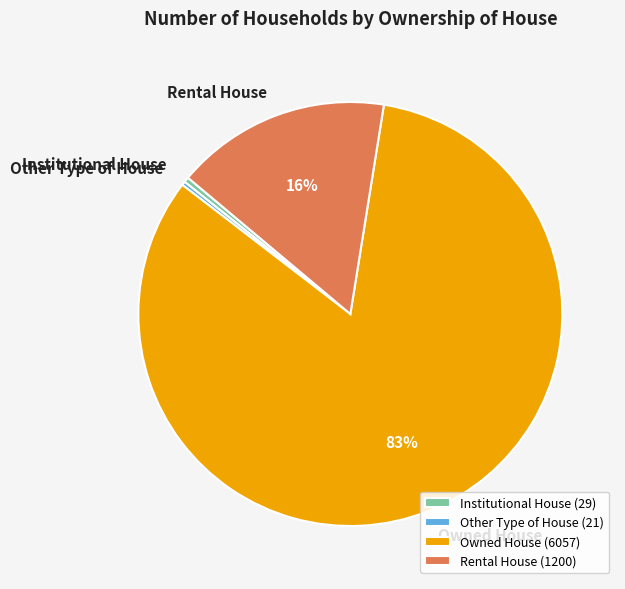

Is there any slice that represents more than half of the pie?

Yes